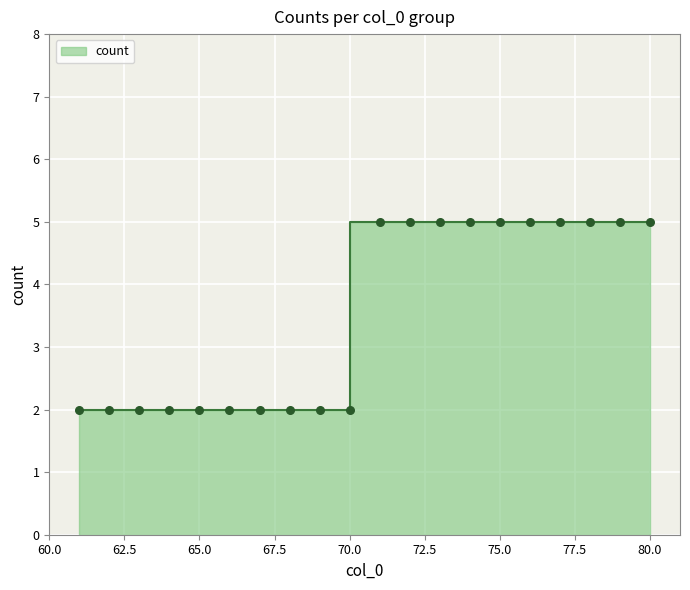

Approximately how many times larger is the value at 63 compared to 68?

1.0